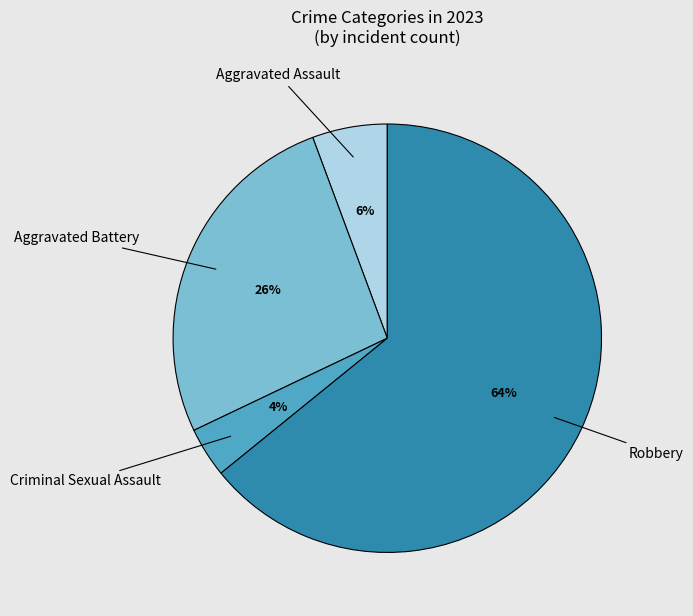

How many segments does this pie chart have?

4